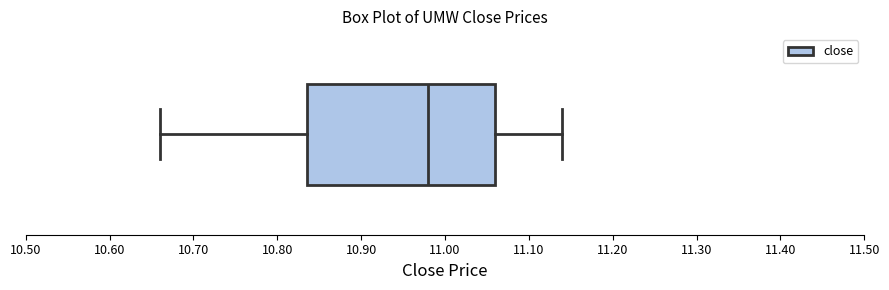

Where does the right whisker of the box end on the x-axis? The values are not printed on the chart, so give them approximately, as read against the axis.

11.14